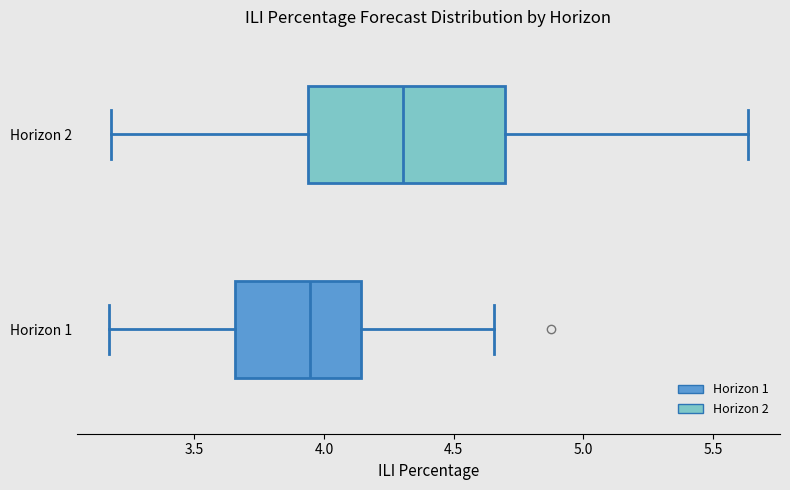

Where is the right edge of the box for Horizon 2 on the x-axis? The values are not printed on the chart, so give them approximately, as read against the axis.

4.70